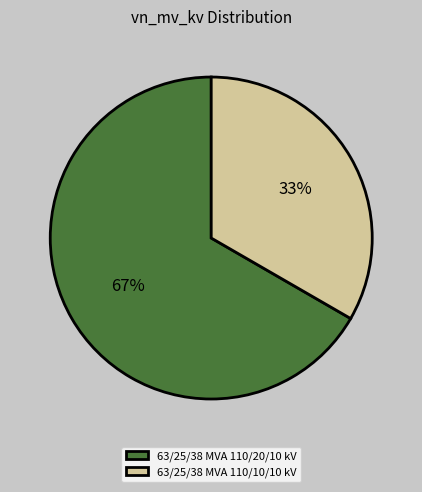

To the nearest percent, what is the average slice percentage?

50%